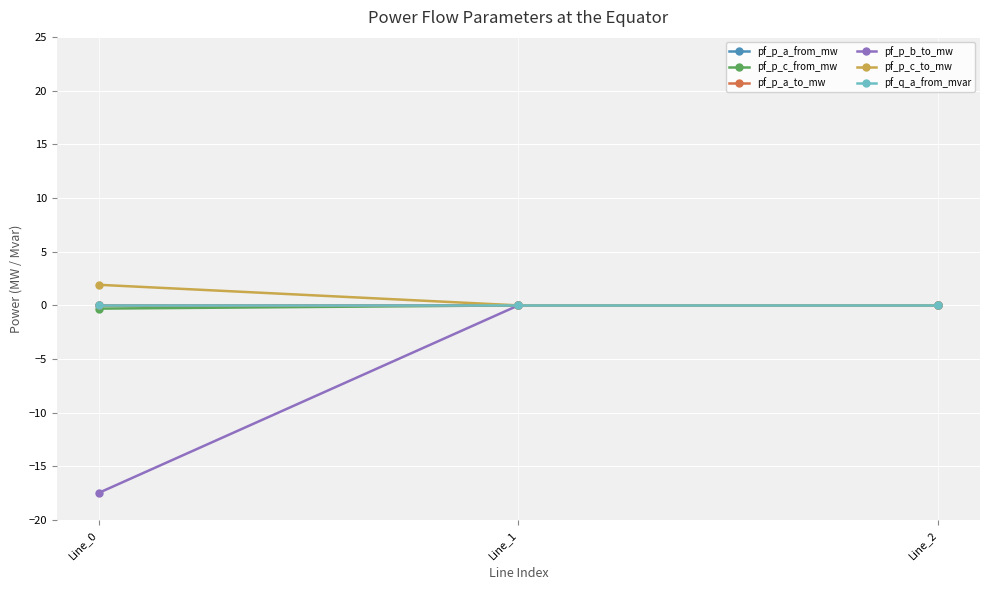

How many lines are shown in the chart?

6